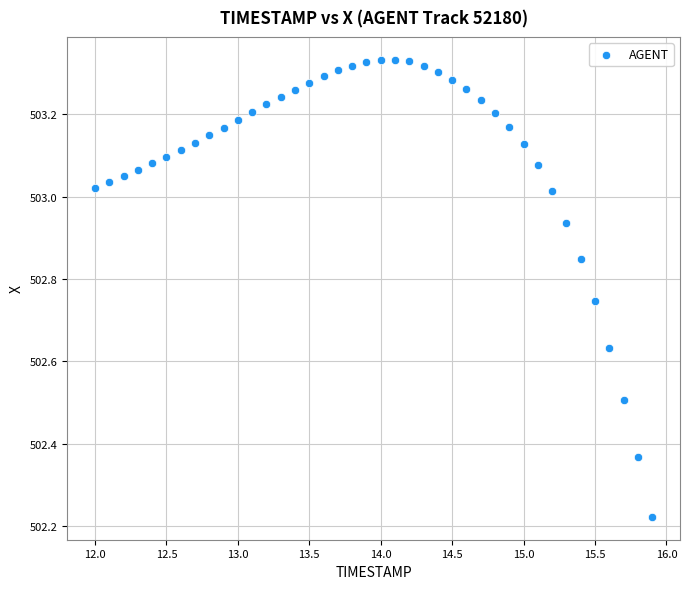

What is the range of X values (max minus min)?

3.9